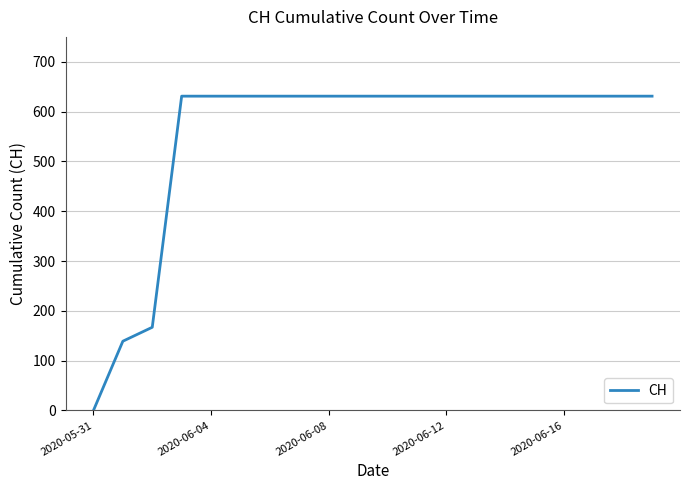

What is the difference between the maximum and minimum values?

631